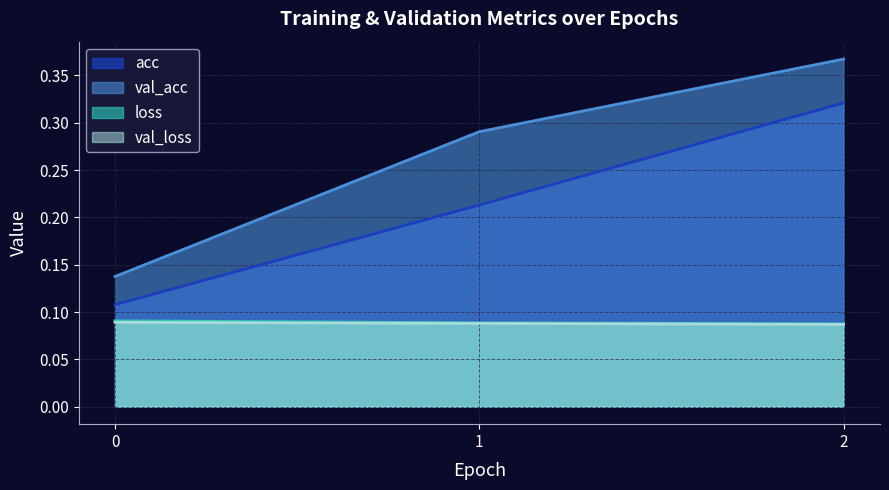

Which category has the highest value across all series?

2